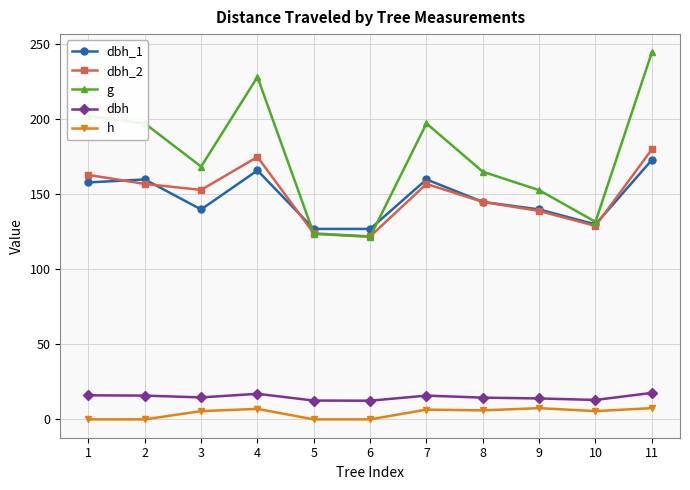

At which category does g reach its first local peak?

4